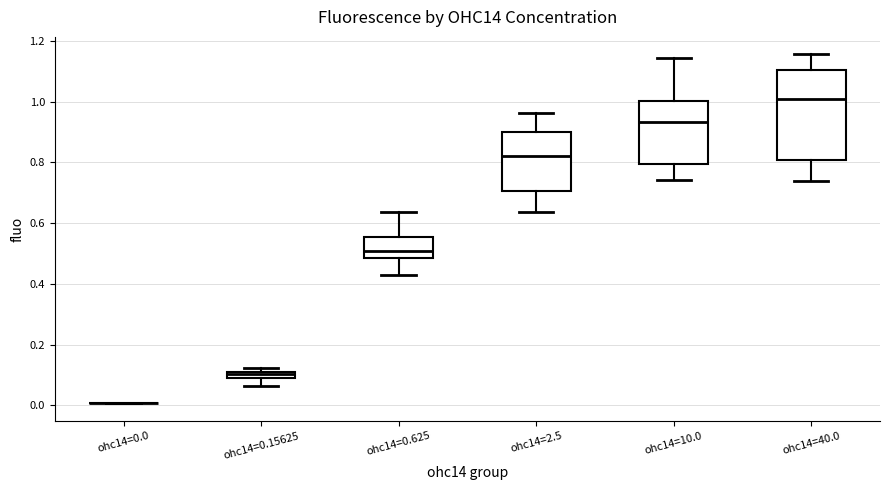

Where does the upper whisker of the box for ohc14=10.0 end on the y-axis? The values are not printed on the chart, so give them approximately, as read against the axis.

1.14